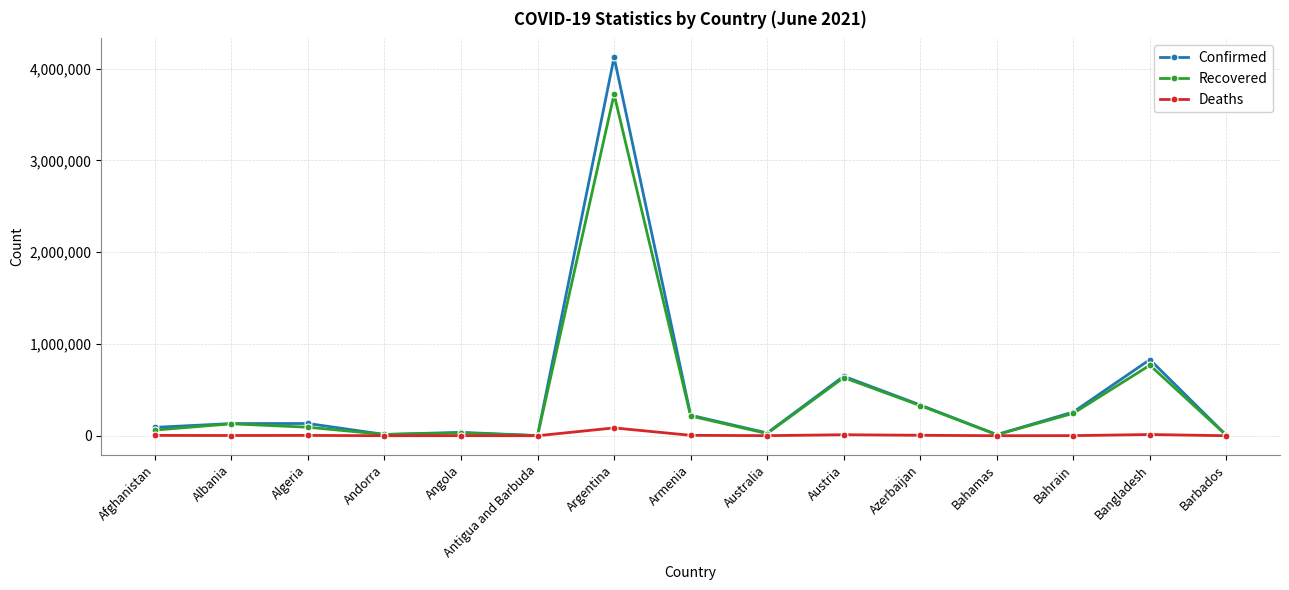

What is the difference between the Deaths values at Albania and Azerbaijan?

2500